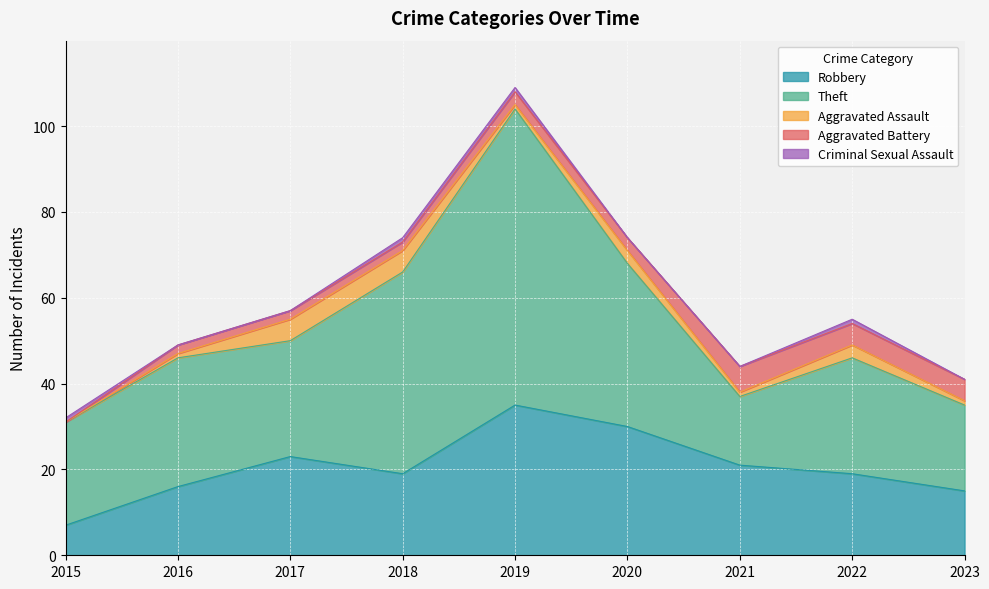

At which category is the sum across all series the highest?

2019